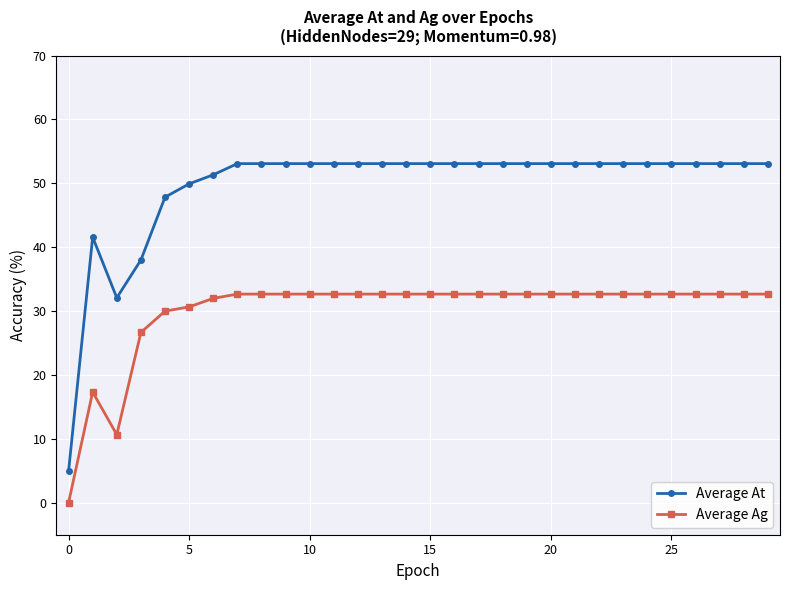

Rank the series by their maximum value, from lowest to highest.

Average Ag, Average At